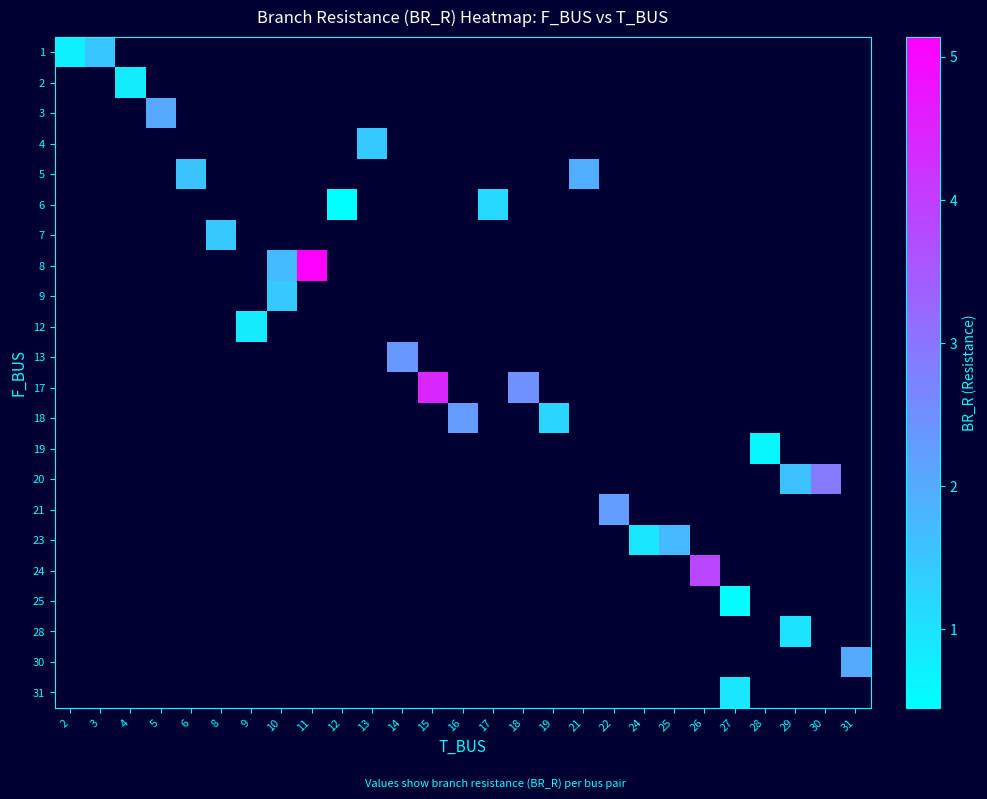

At how many categories does at least one series exceed 2?

10